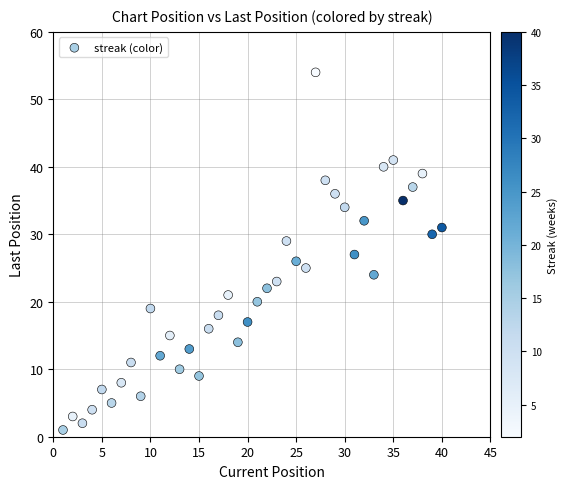

What is the range of X values (max minus min)?

39